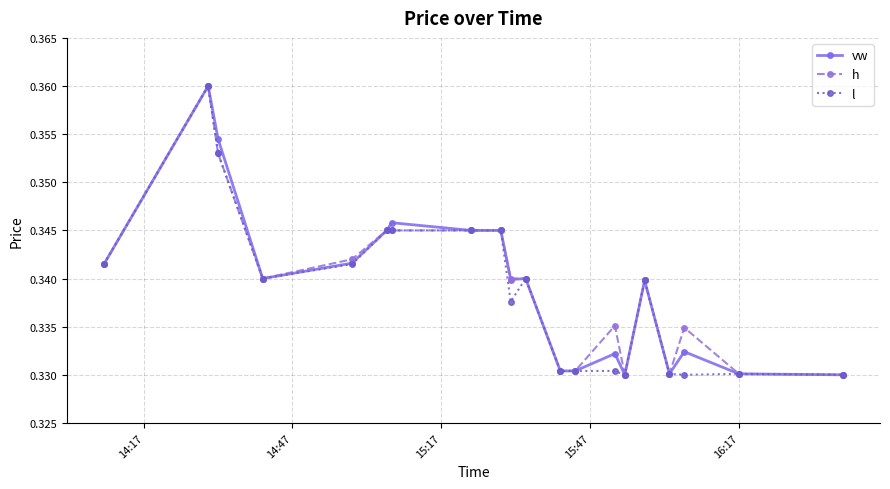

At how many categories does at least one series exceed 0?

20